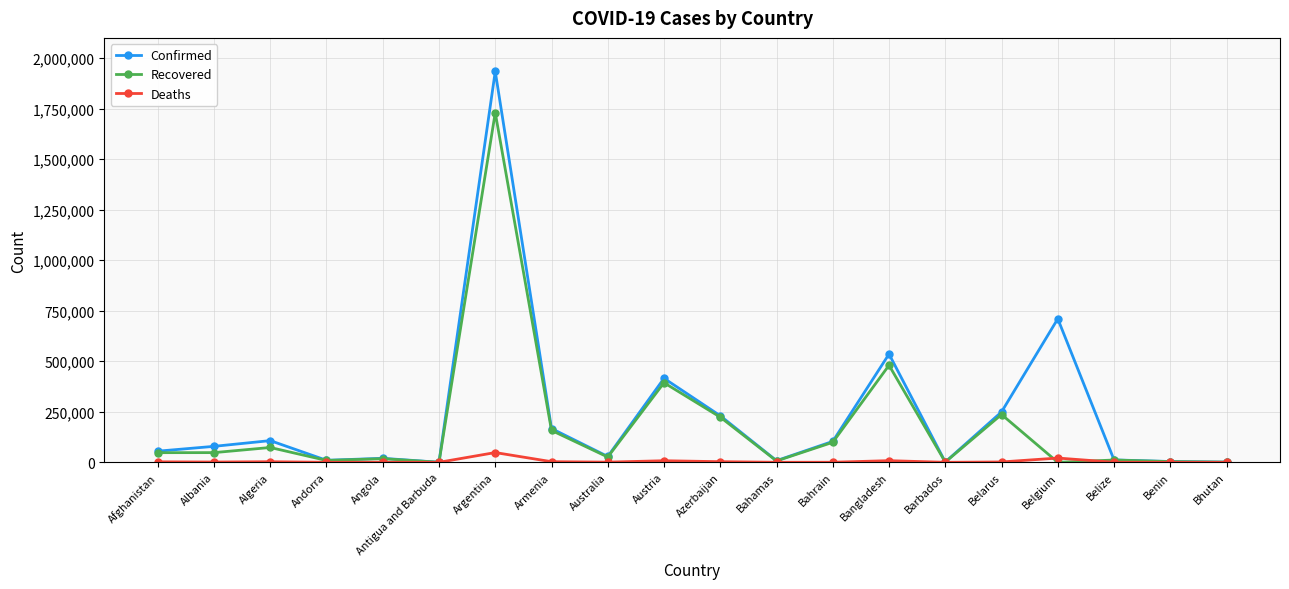

What is the spread (max minus min) of values at Bhutan?

858